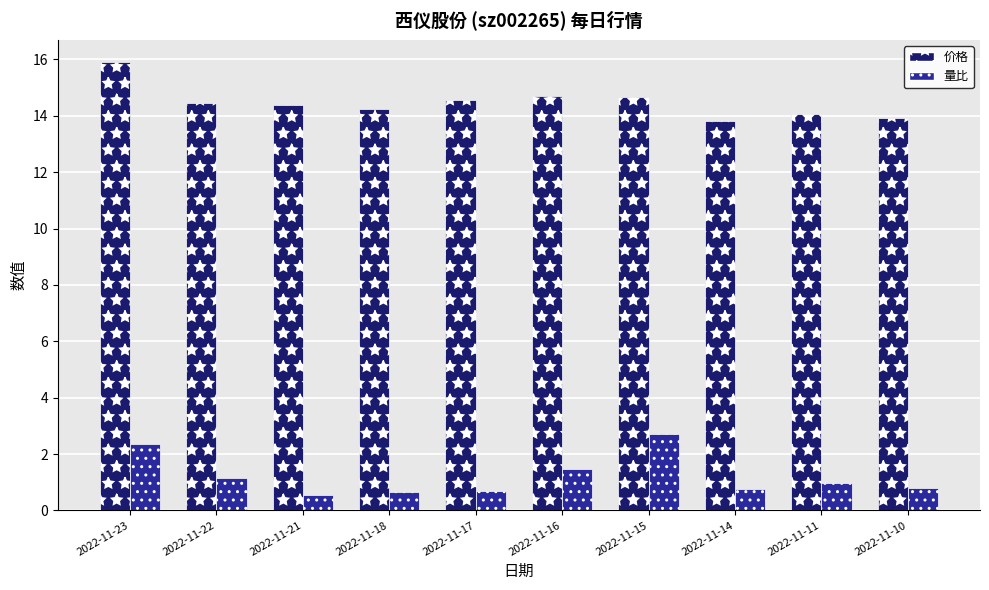

Between 2022-11-17 and 2022-11-15, which series saw the biggest shift?

量比